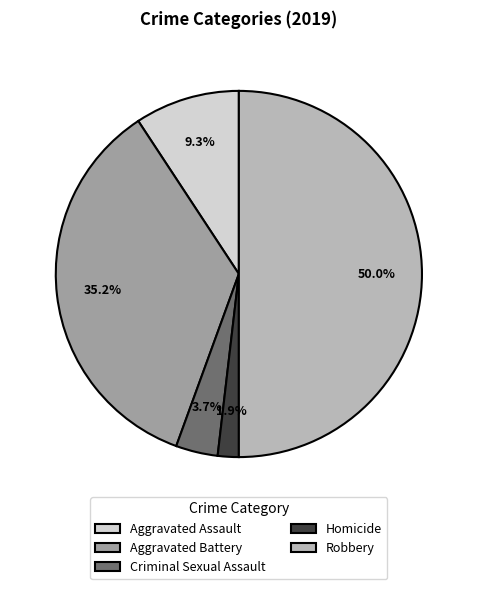

Between Robbery and Aggravated Assault, which is larger?

Robbery